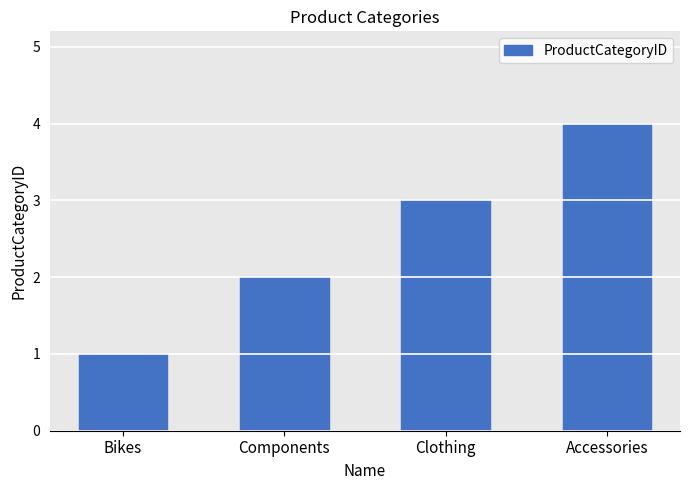

List the labels in order of value, smallest first.

Bikes, Components, Clothing, Accessories